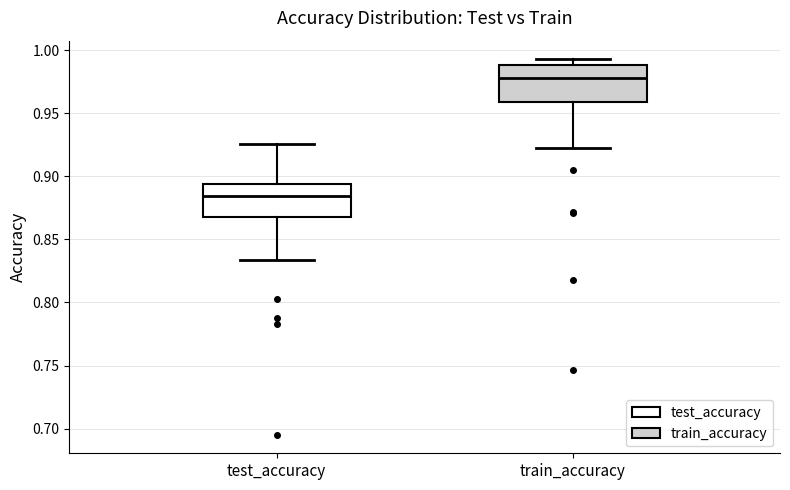

Reading left to right, read every box against the y-axis: the position of its median line, the range the box covers, and the ends of its whiskers. The values are not printed on the chart, so give them approximately, as read against the axis.

test_accuracy: median 0.885, box 0.870 to 0.895, whiskers 0.835 to 0.925
train_accuracy: median 0.980, box 0.960 to 0.990, whiskers 0.920 to 0.995